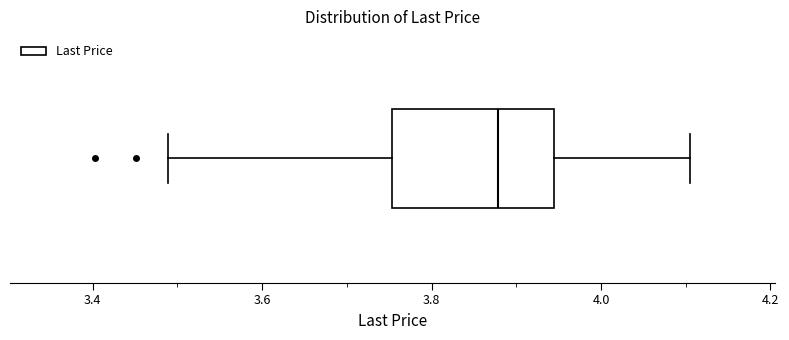

Transcribe this box plot: give where the median line is, the range the box spans, and where the two whiskers end, as read against the x-axis. The values are not printed on the chart, so give them approximately, as read against the axis.

median 3.88, box 3.76 to 3.94, whiskers 3.48 to 4.10